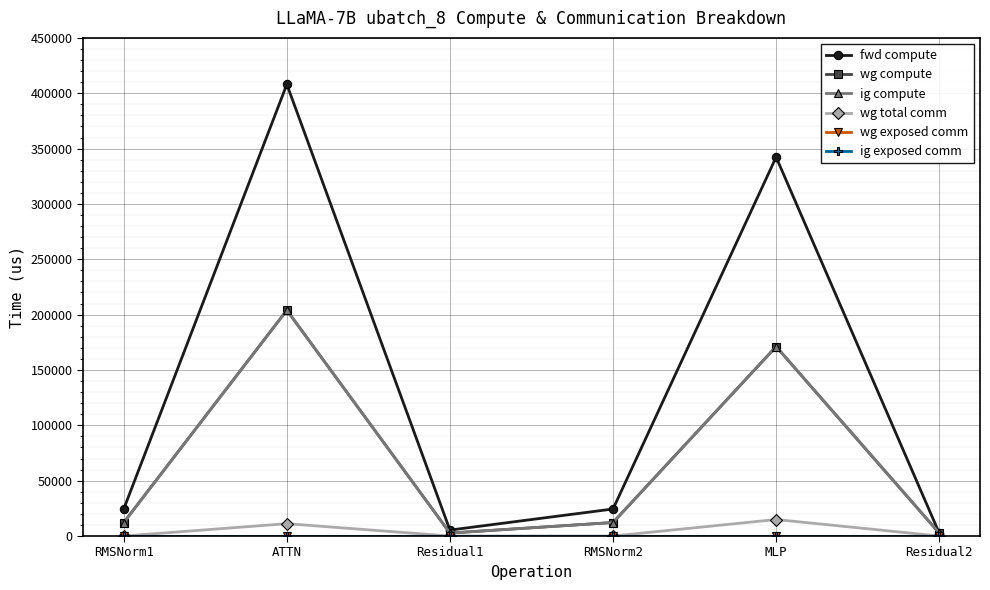

At which category is the sum across all series the highest?

ATTN